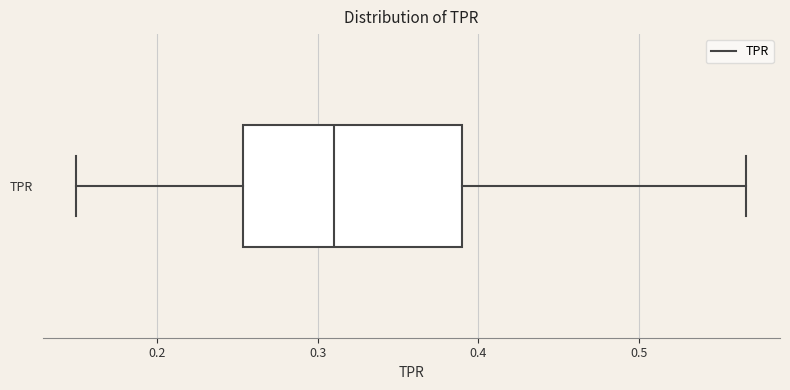

Transcribe this box plot: give where the median line is, the range the box spans, and where the two whiskers end, as read against the x-axis. The values are not printed on the chart, so give them approximately, as read against the axis.

median 0.31, box 0.25 to 0.39, whiskers 0.15 to 0.57